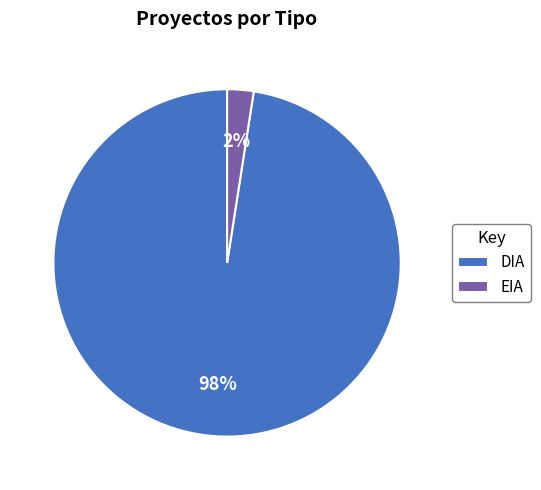

To the nearest percent, what is the average slice percentage?

50%